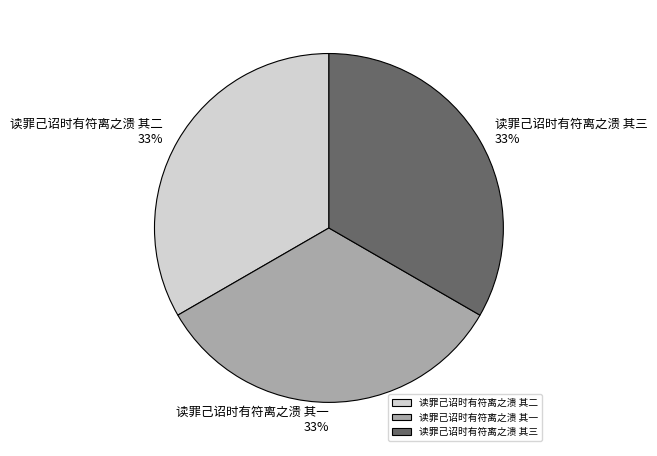

True or false: 读罪己诏时有符离之溃 其一 accounts for 45% of the total.

False